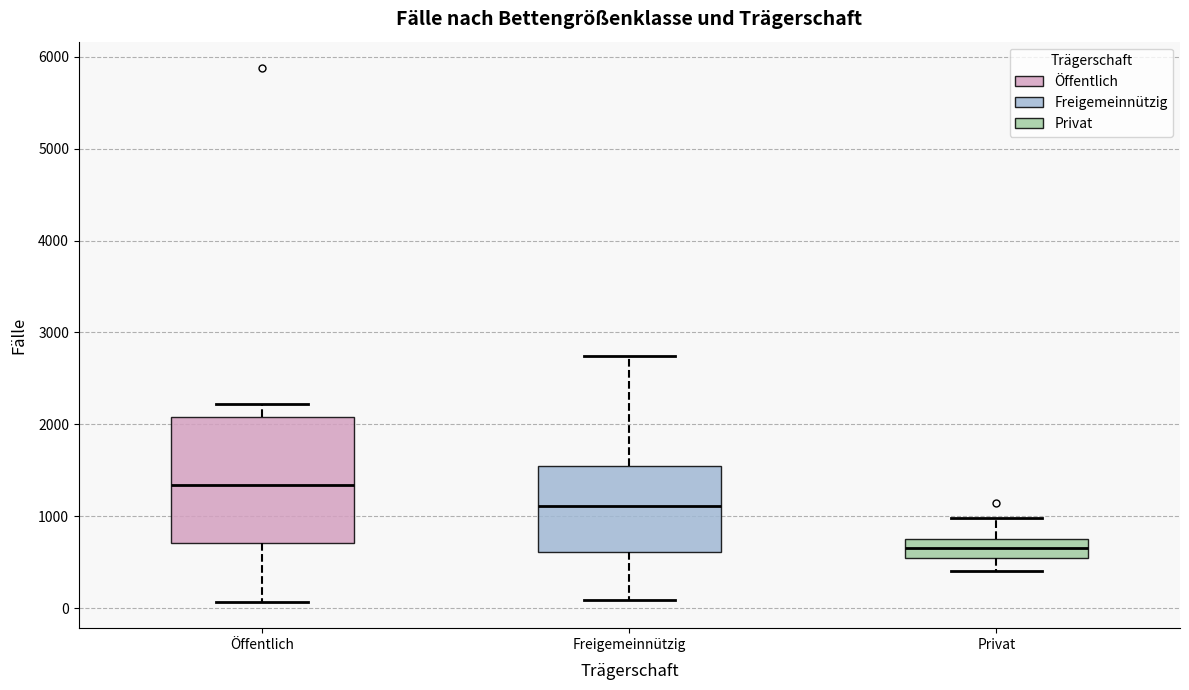

Reading left to right, read every box against the y-axis: the position of its median line, the range the box covers, and the ends of its whiskers. The values are not printed on the chart, so give them approximately, as read against the axis.

Öffentlich: median 1300, box 700 to 2100, whiskers 100 to 2200
Freigemeinnützig: median 1100, box 600 to 1600, whiskers 100 to 2700
Privat: median 700, box 500 to 800, whiskers 400 to 1000